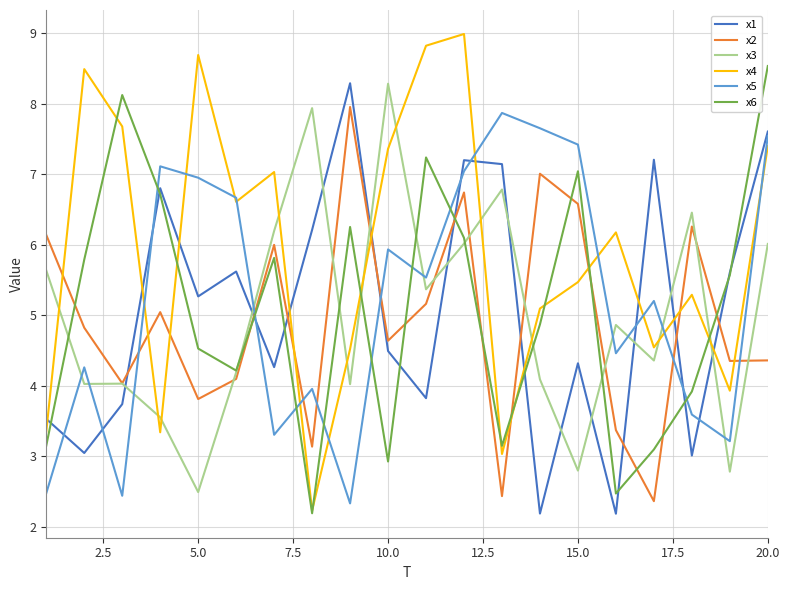

Which series ends up on top after the final intersection of x3 and x1?

x1